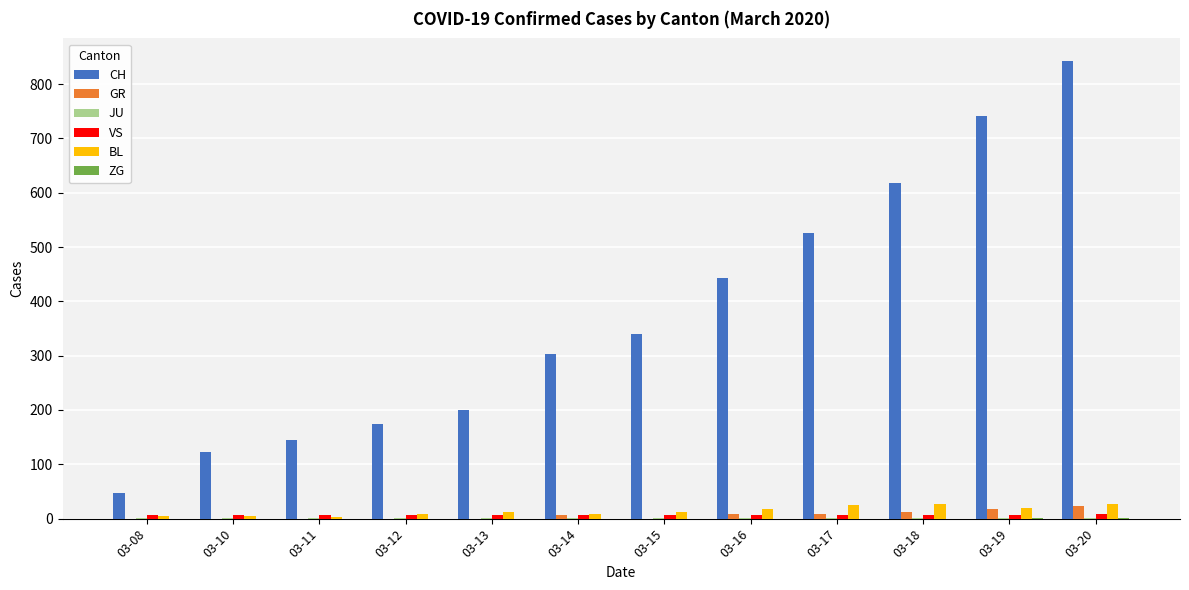

At which label is CH closest to 444?

03-16